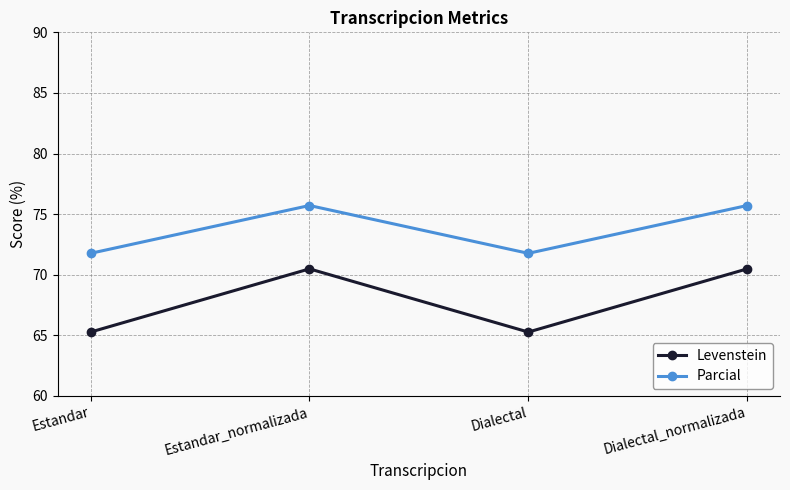

What is the difference between the maximum and minimum values in the Levenstein series?

5.2